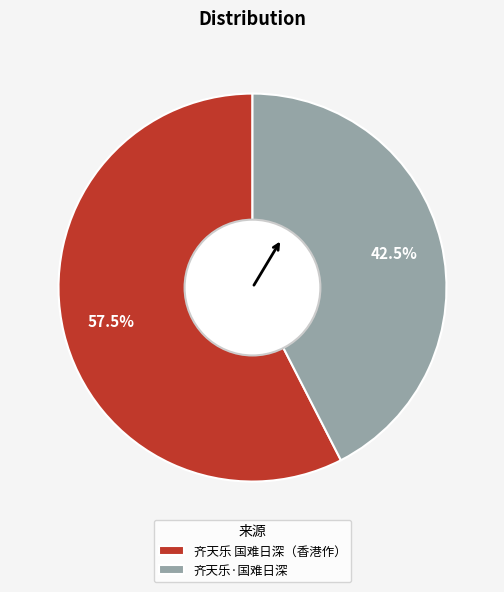

What is the total percentage of 齐天乐 国难日深（香港作） and 齐天乐·国难日深?

100.0%